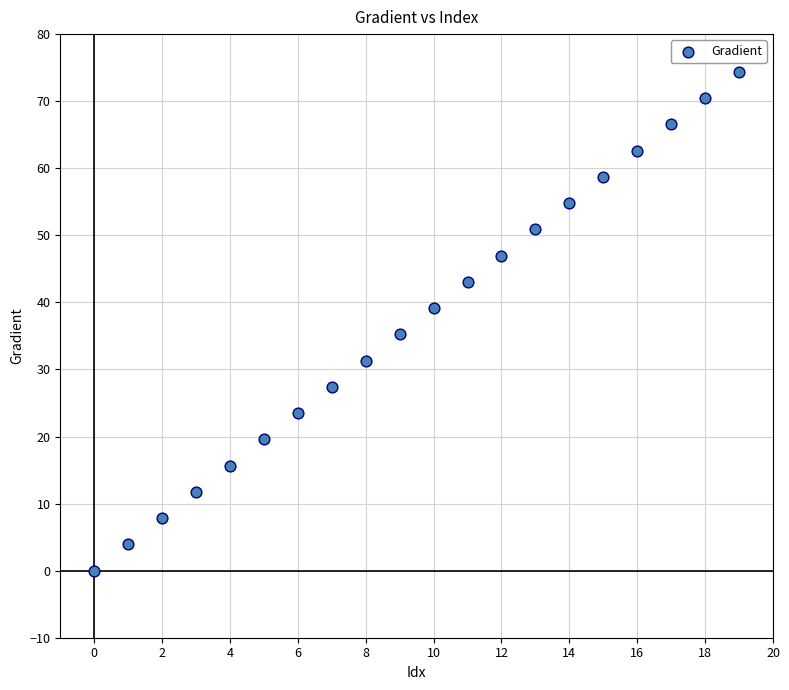

What is the range of Y values (max minus min)?

74.4